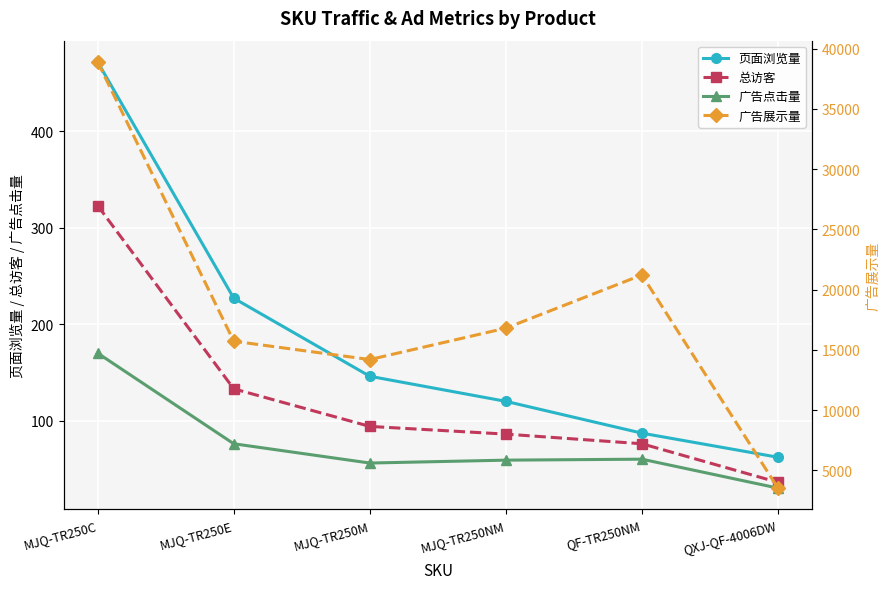

What position from the right is MJQ-TR250M?

4